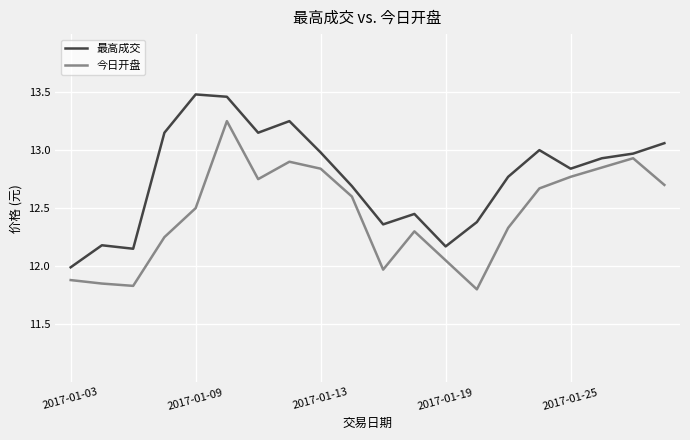

Which series has the largest total across all categories?

最高成交